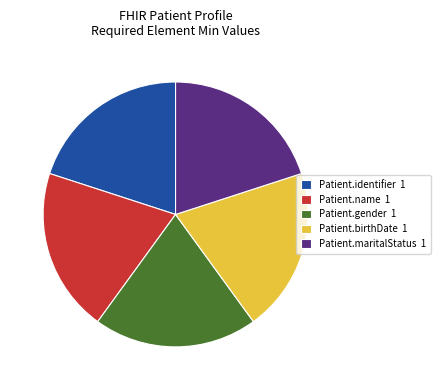

Do Patient.gender 1 and Patient.birthDate 1 together represent more than half of the pie?

No